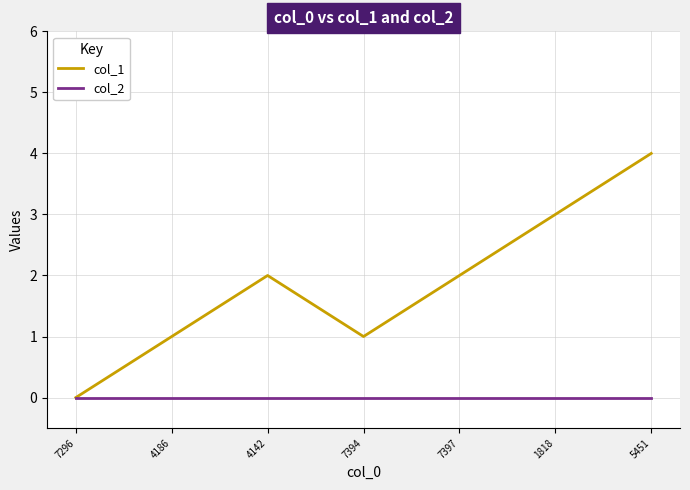

Which series has the largest range (max minus min)?

col_1